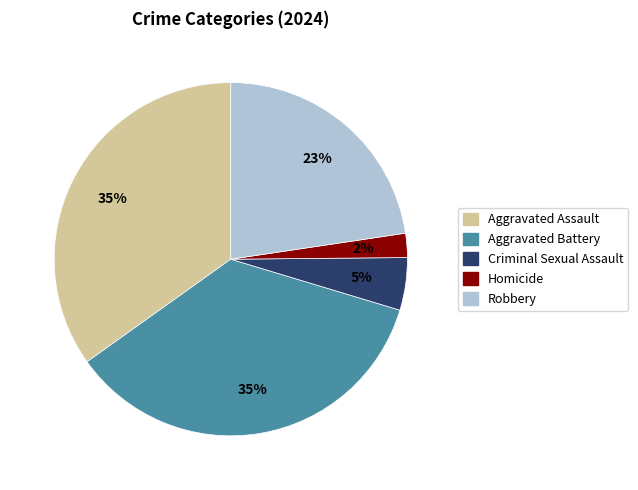

Is there any slice that represents more than half of the pie?

No